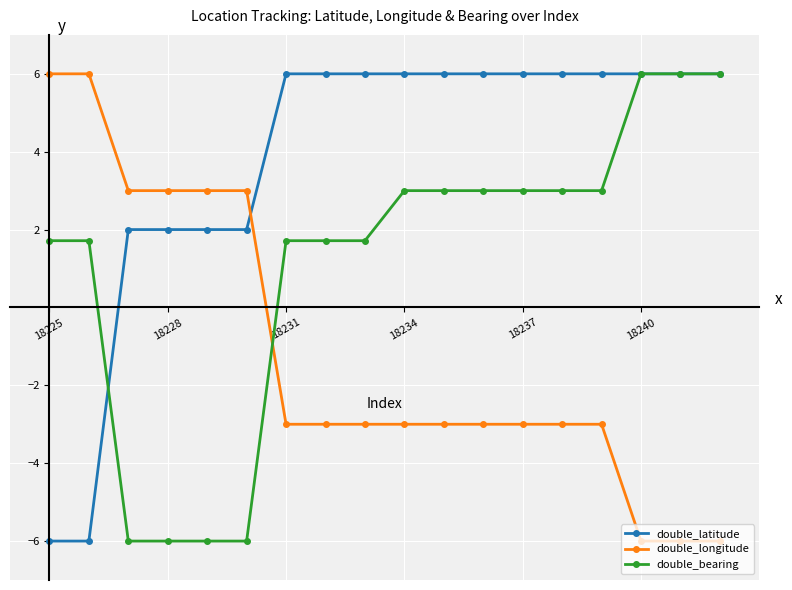

What is the value of the double_bearing point at the 15th from the left?

3.0